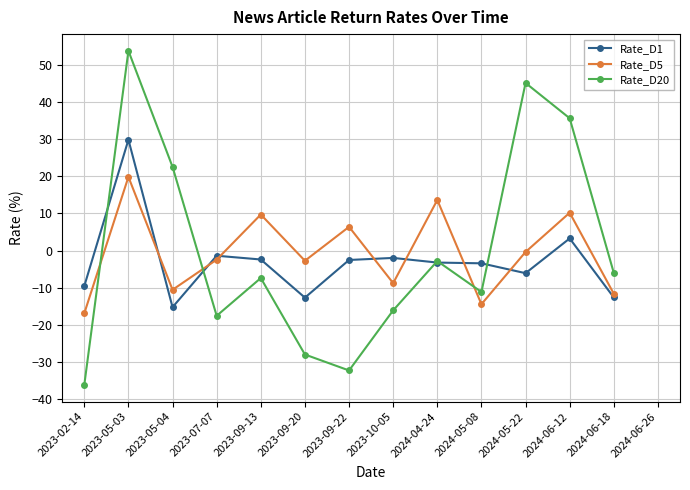

Which series has the largest range (max minus min)?

Rate_D20